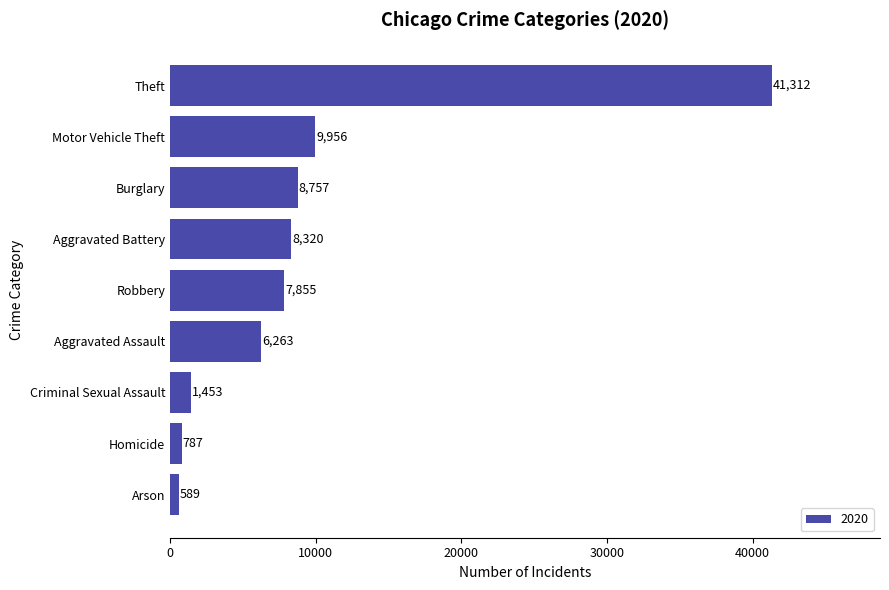

Where is the data nearest to the value 20950?

Motor Vehicle Theft